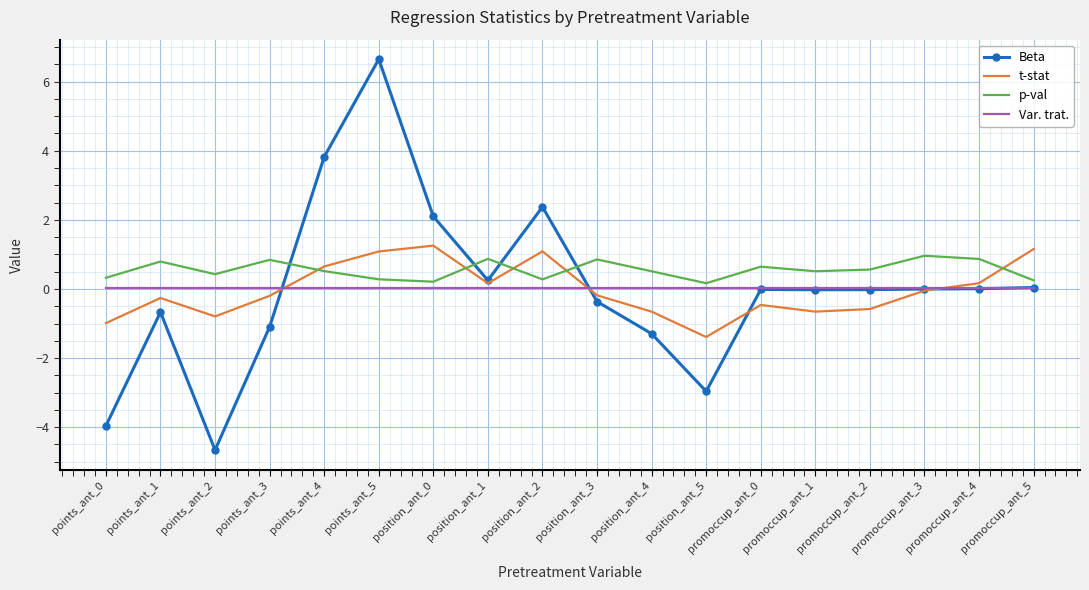

Which series changed the most between points_ant_4 and position_ant_3?

Beta